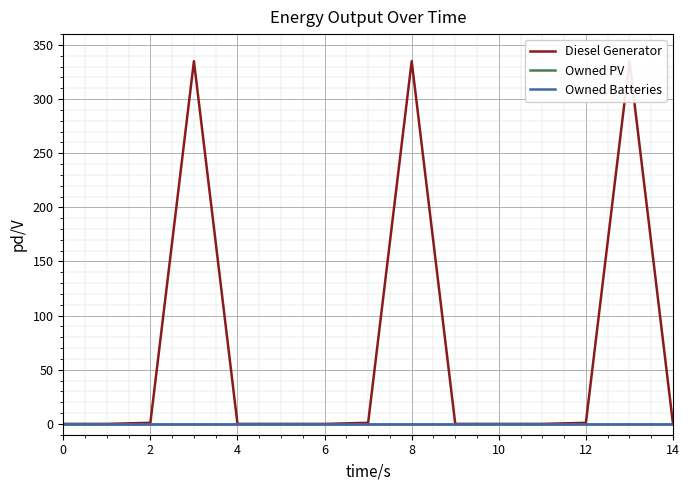

True or false: Owned PV has more than 0 interior local peaks.

False